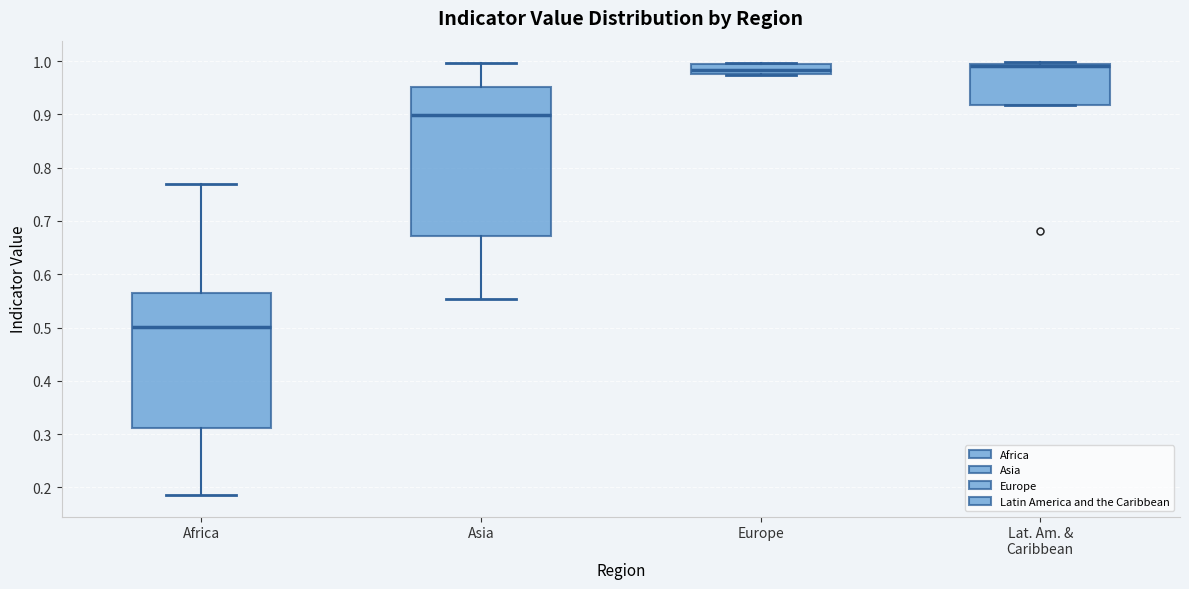

Which box is the tallest, from its lower edge to its upper edge?

Asia